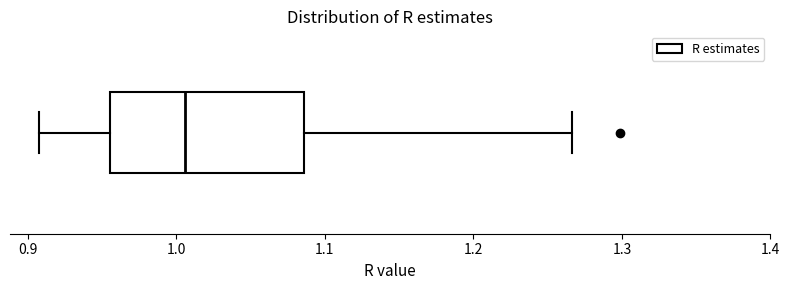

Where does the right whisker of the box end on the x-axis? The values are not printed on the chart, so give them approximately, as read against the axis.

1.27